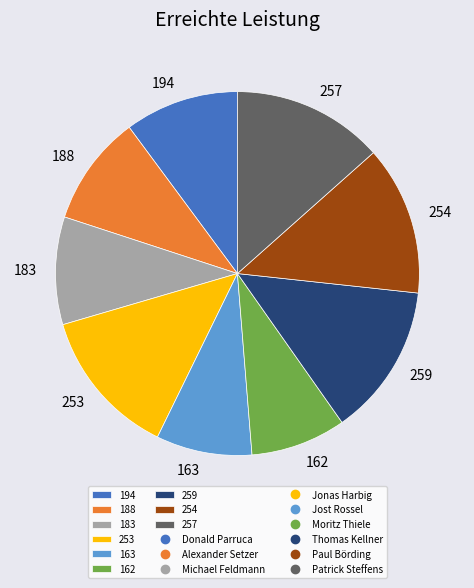

Is the sum of 162 and 188 greater than half?

No